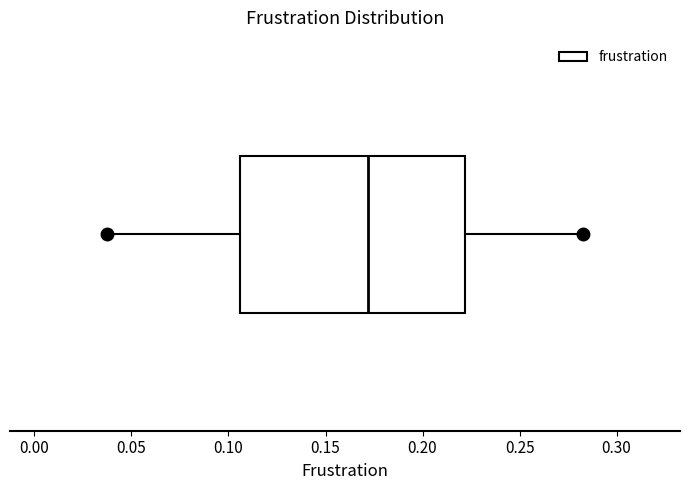

Transcribe this box plot: give where the median line is, the range the box spans, and where the two whiskers end, as read against the x-axis. The values are not printed on the chart, so give them approximately, as read against the axis.

median 0.170, box 0.105 to 0.220, whiskers 0.035 to 0.285